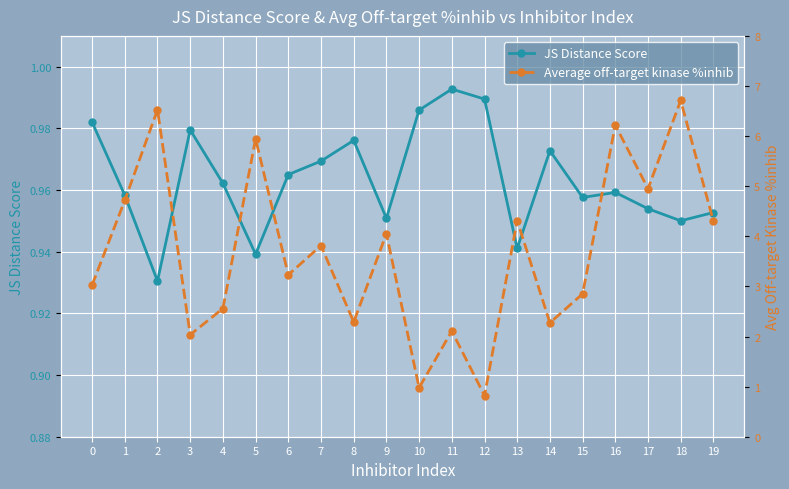

What is the value of the Average off-target kinase %inhib point at the 8th from the left?

3.8